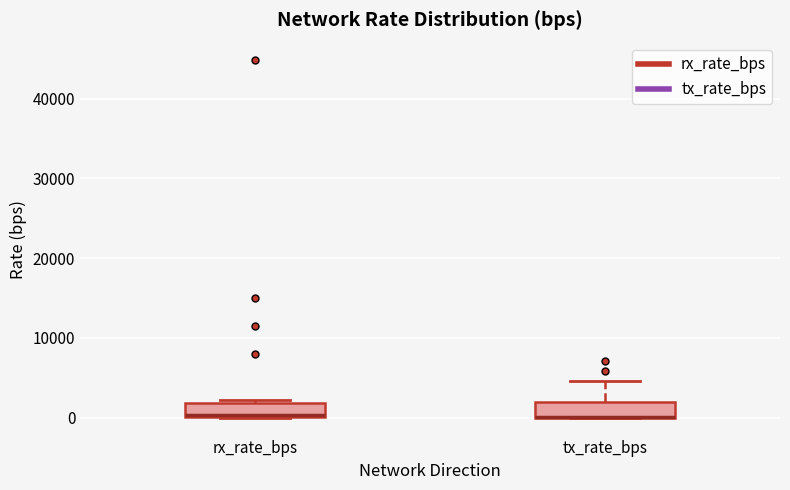

Where is the upper edge of the box for rx_rate_bps on the y-axis? The values are not printed on the chart, so give them approximately, as read against the axis.

2000